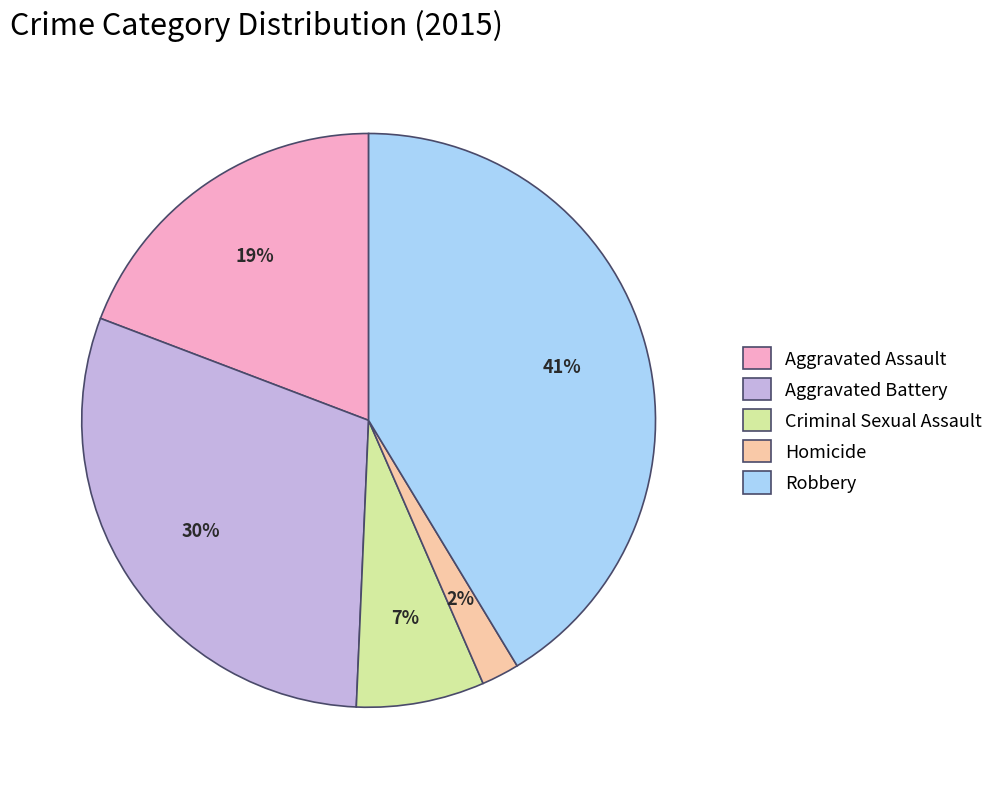

What is the smallest slice in the pie chart?

Homicide